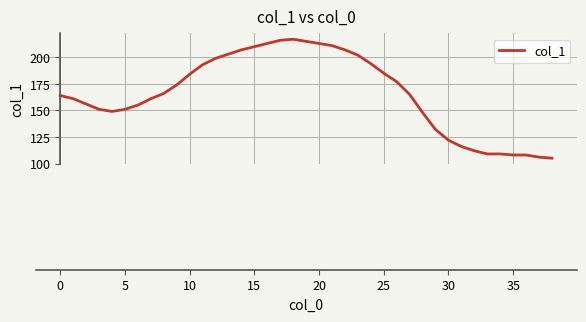

What is the smallest value displayed?

105